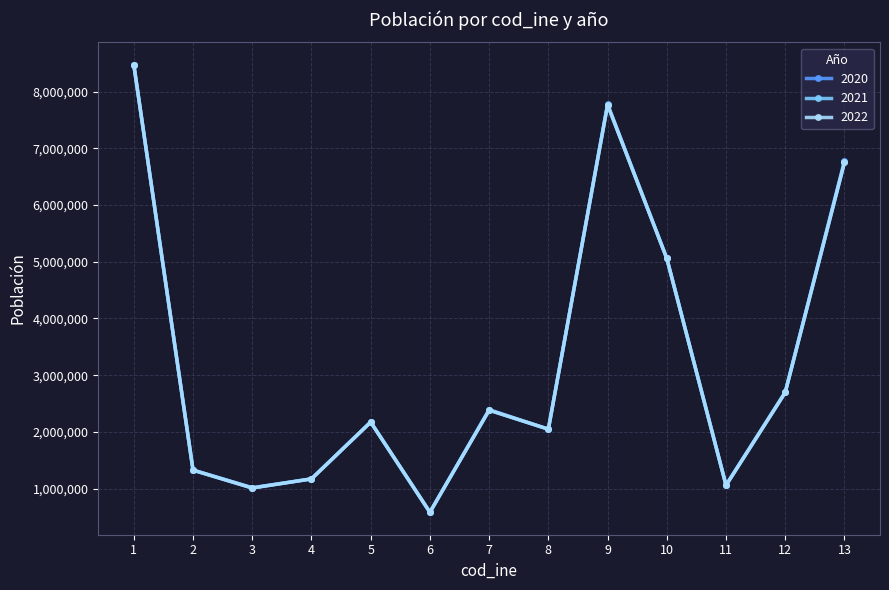

What is the value of the 2020 point at the 8th from the left?

2045221